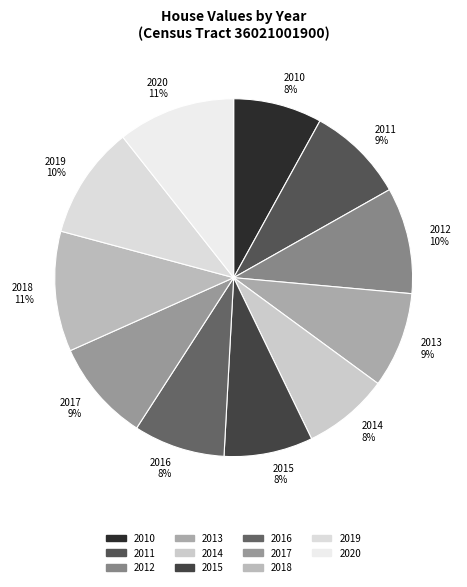

What percentage is the 2017 slice, to the nearest percent?

9%